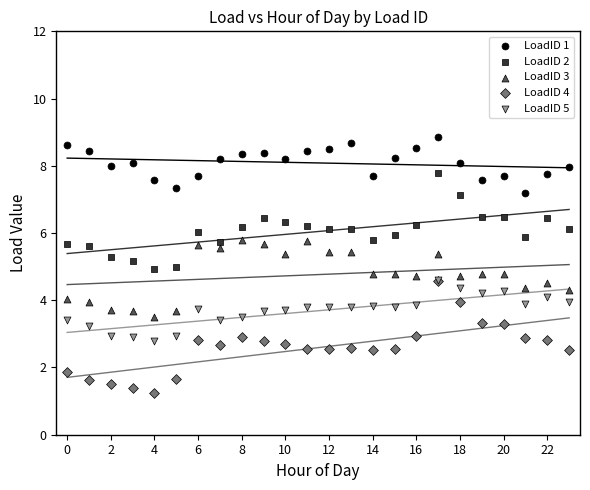

Which series reaches the minimum Y coordinate?

LoadID 4